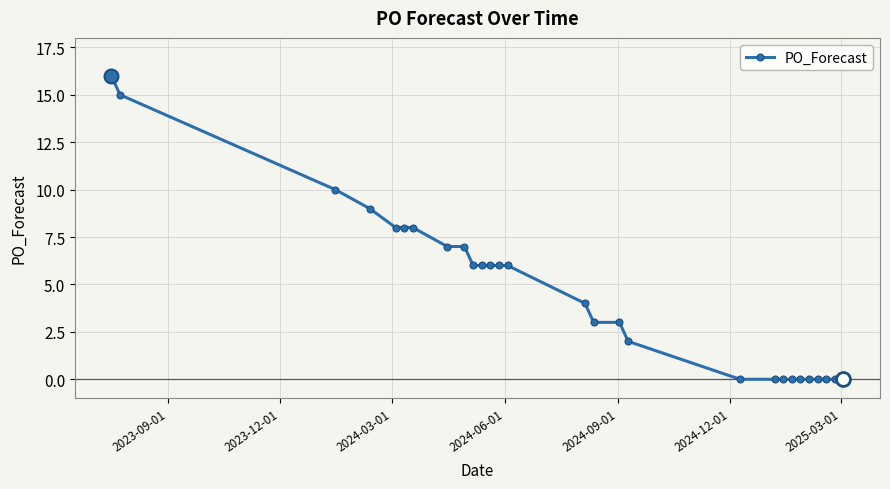

What is the difference between the maximum and minimum values?

16